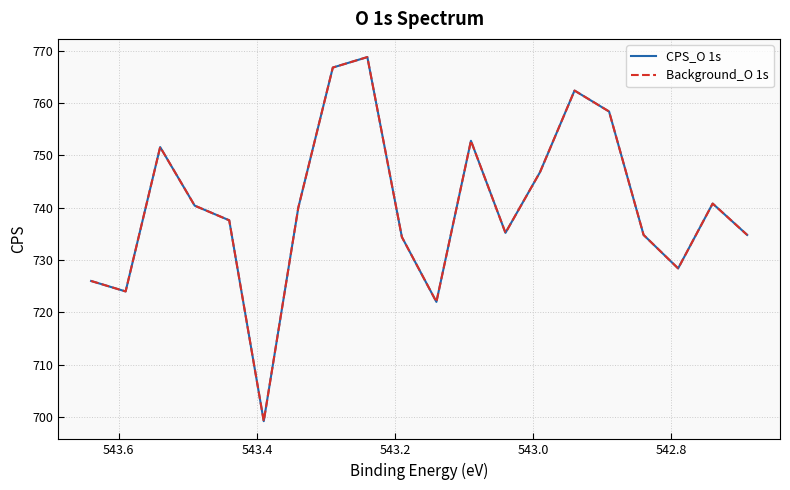

Which series has the widest spread of values?

CPS_O 1s